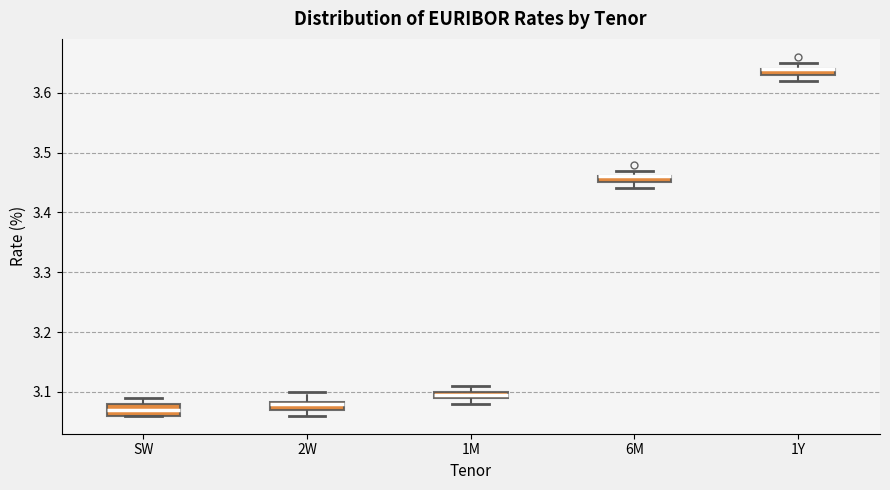

Where is the lower edge of the box for 2W on the y-axis? The values are not printed on the chart, so give them approximately, as read against the axis.

3.07